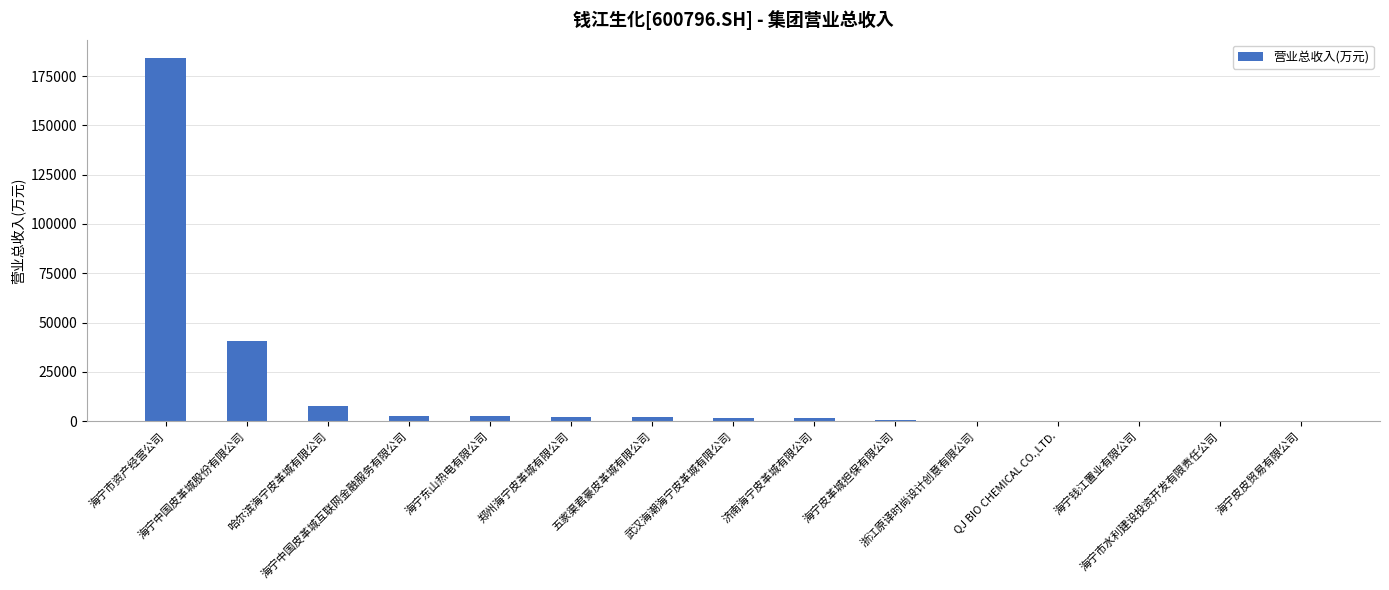

What is the maximum value shown in the chart?

184198.7